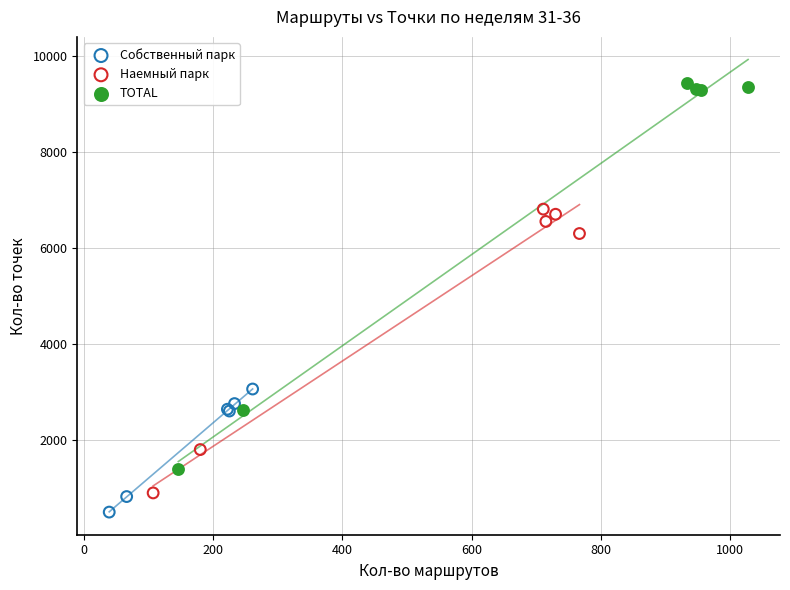

Which series has the largest Y range (max minus min)?

TOTAL